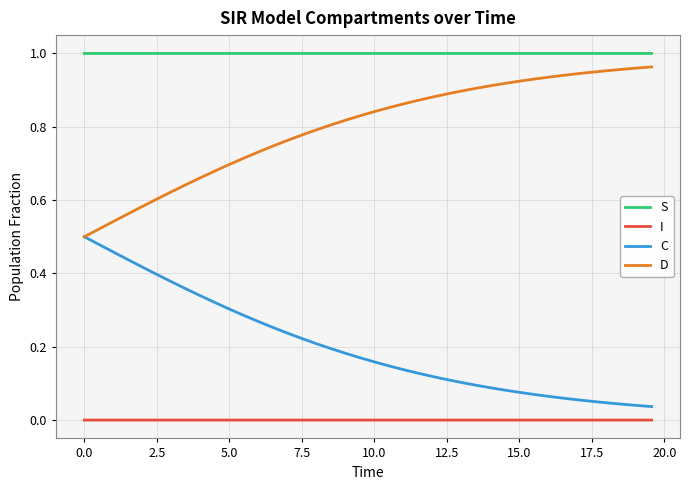

True or false: S and D cross at least once.

False